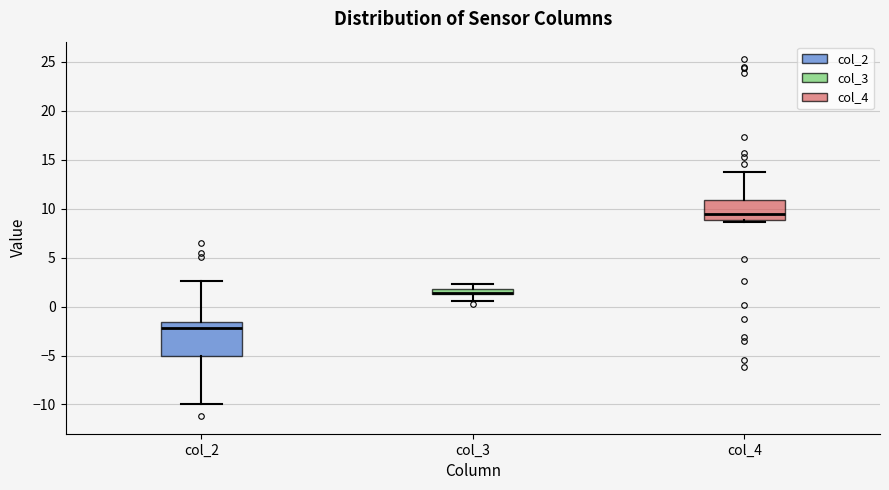

Where does the upper whisker of the box for col_4 end on the y-axis? The values are not printed on the chart, so give them approximately, as read against the axis.

13.5